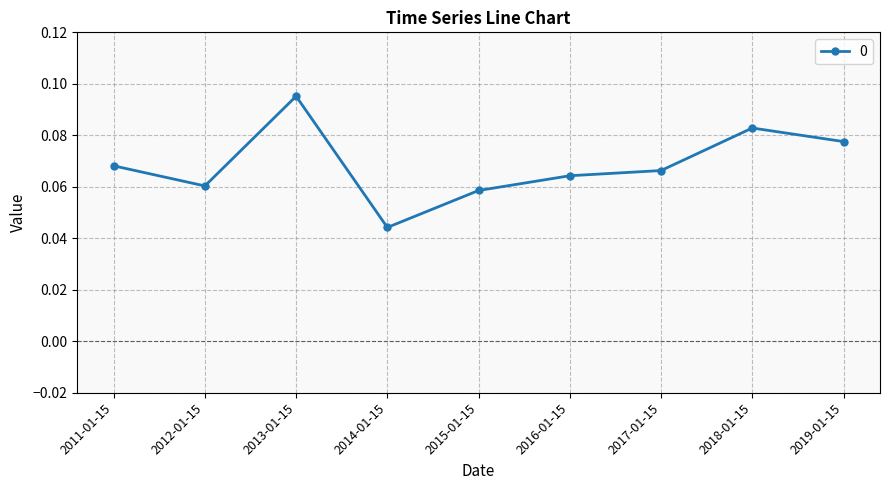

List the labels in order of value, largest first.

2013-01-15, 2018-01-15, 2019-01-15, 2011-01-15, 2017-01-15, 2016-01-15, 2012-01-15, 2015-01-15, 2014-01-15